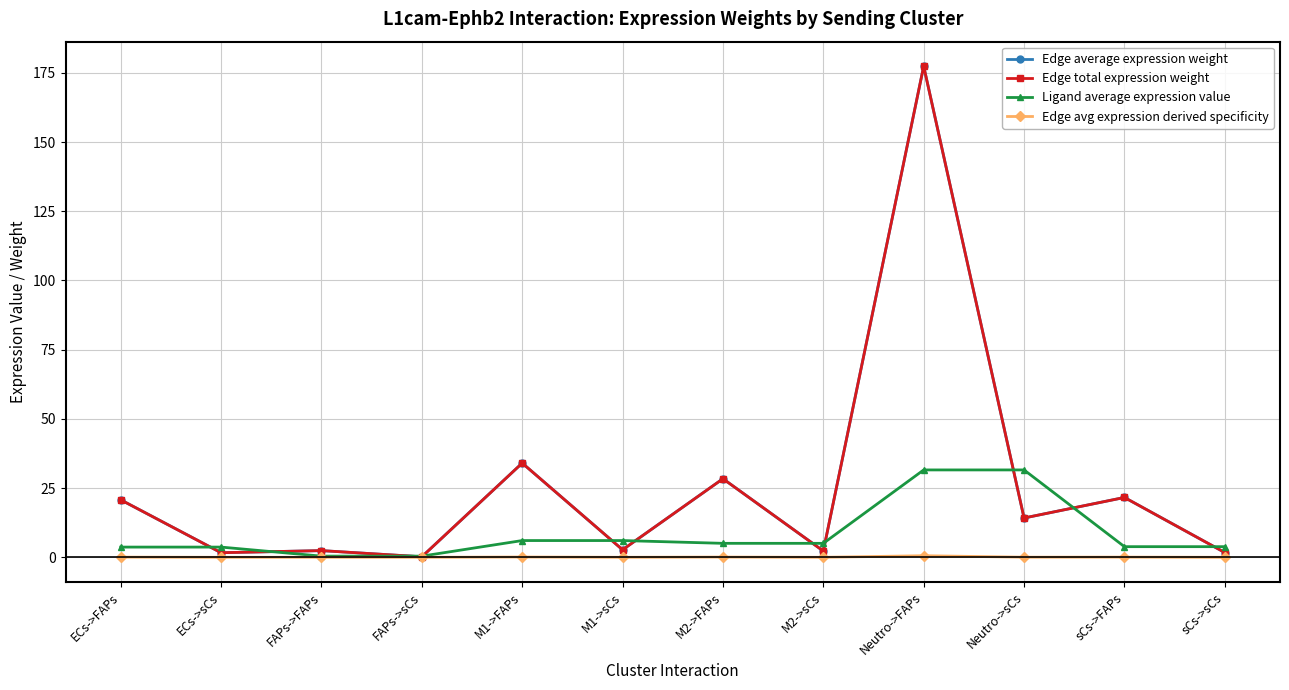

Is this an area chart (filled region under the line)?

No